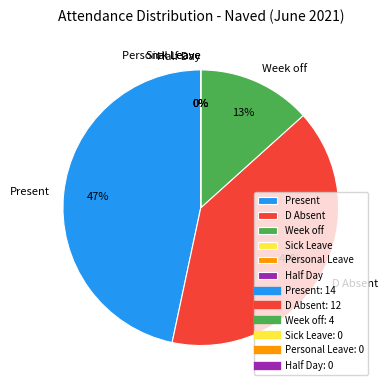

Rank the categories by value from highest to lowest.

Present, D Absent, Week off, Sick Leave, Personal Leave, Half Day